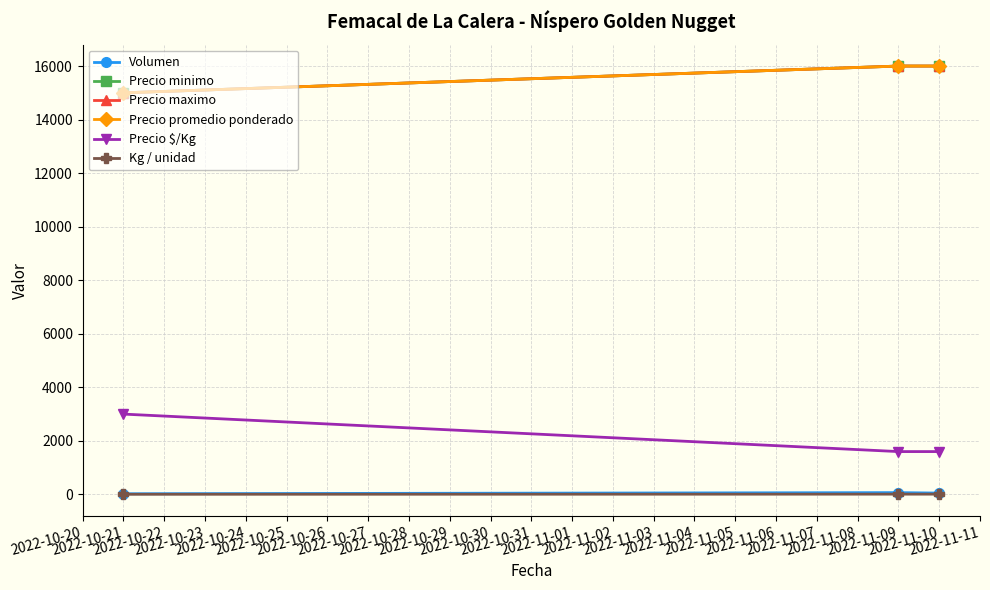

At how many categories does at least one series exceed 12300?

3